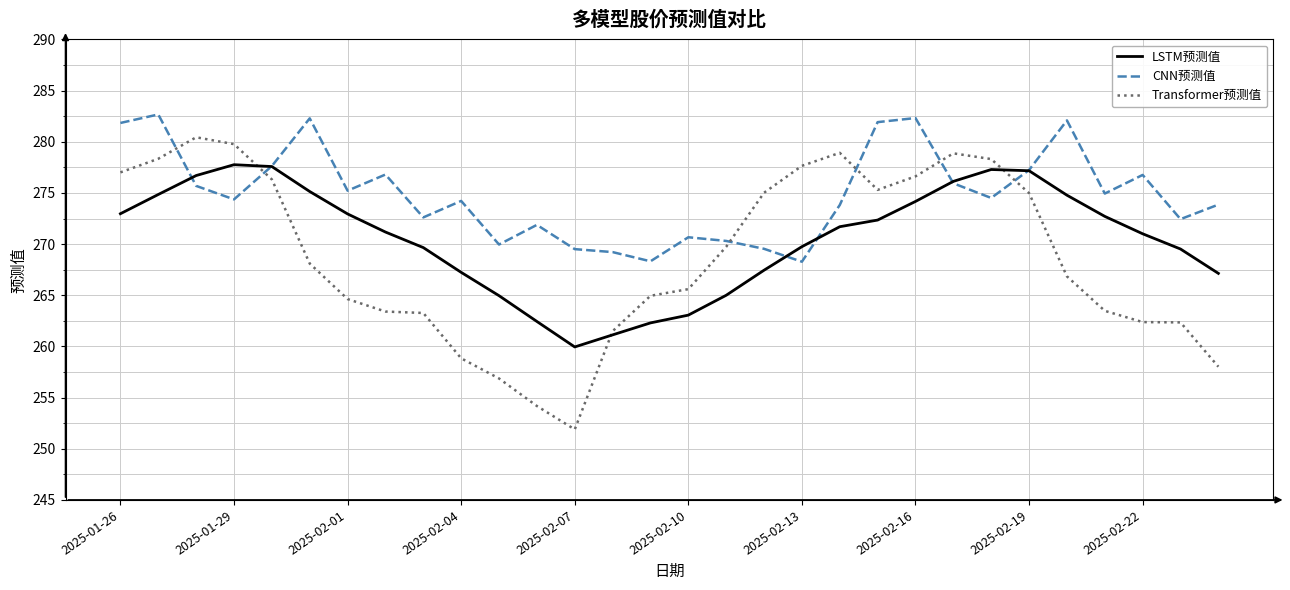

List the series in order of their overall mean, highest first.

CNN预测值, LSTM预测值, Transformer预测值